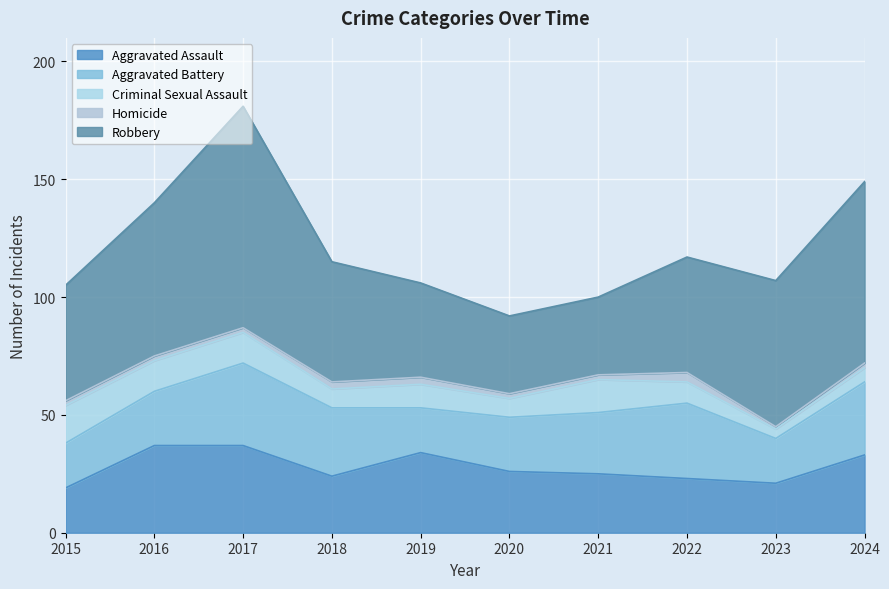

The Homicide series shows 1 at 2017. True or false?

False